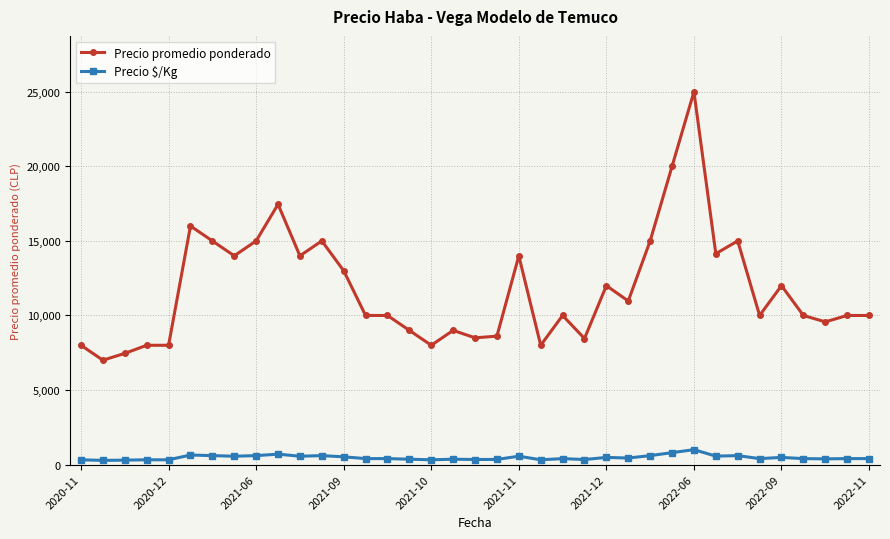

What is the difference between the second highest and second lowest values in the Precio promedio ponderado series?

12542